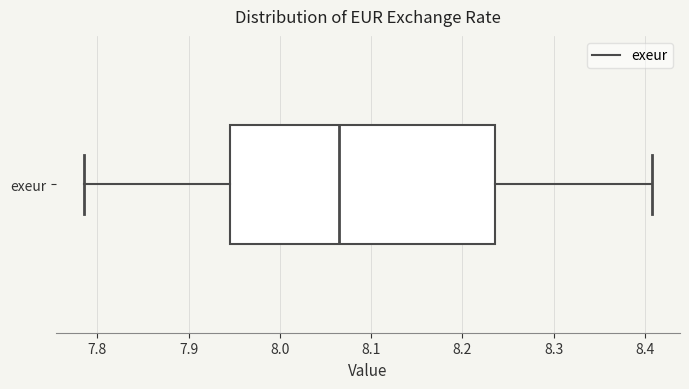

Transcribe this box plot: give where the median line is, the range the box spans, and where the two whiskers end, as read against the x-axis. The values are not printed on the chart, so give them approximately, as read against the axis.

median 8.06, box 7.95 to 8.24, whiskers 7.79 to 8.41